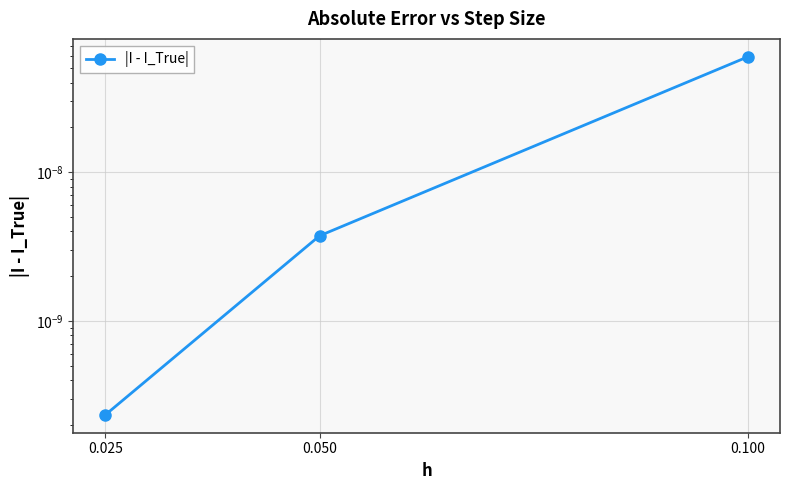

Count the number of data series in this chart.

1